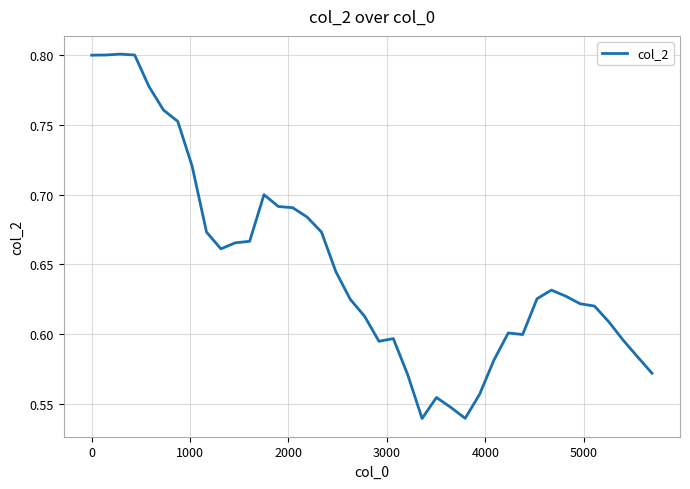

What is the difference between the maximum and minimum values?

0.3